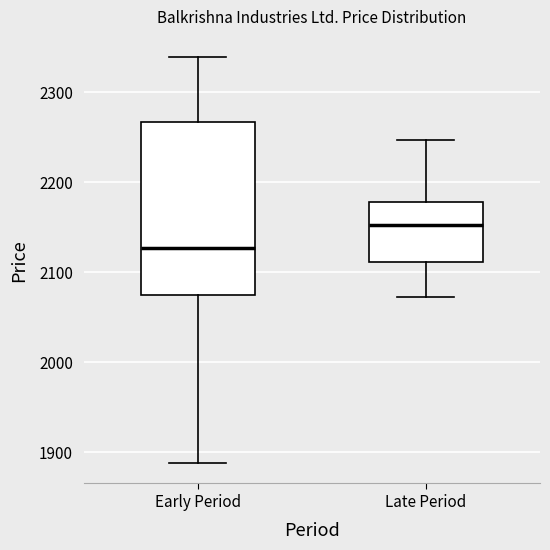

Which box has the lowest median line?

Early Period